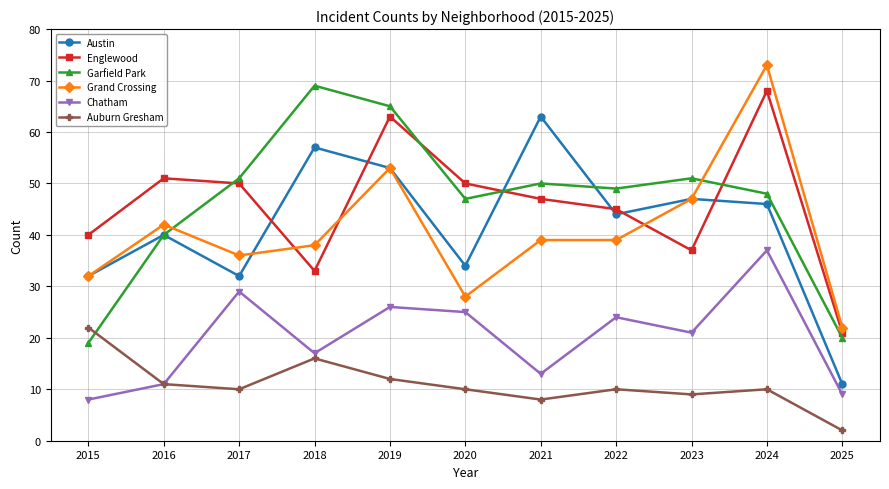

At which category is the sum across all series the highest?

2024